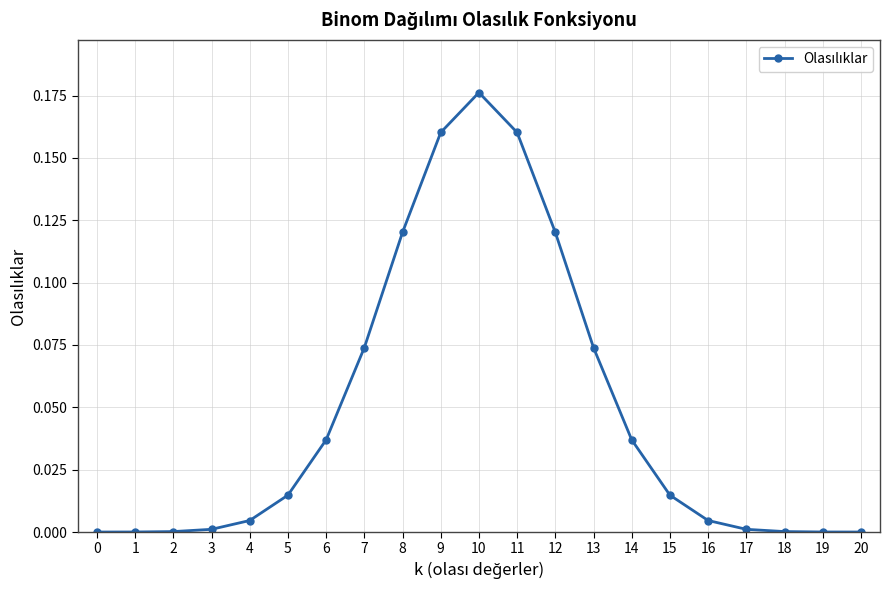

True or false: there are more than 0 points higher than both neighbors.

True